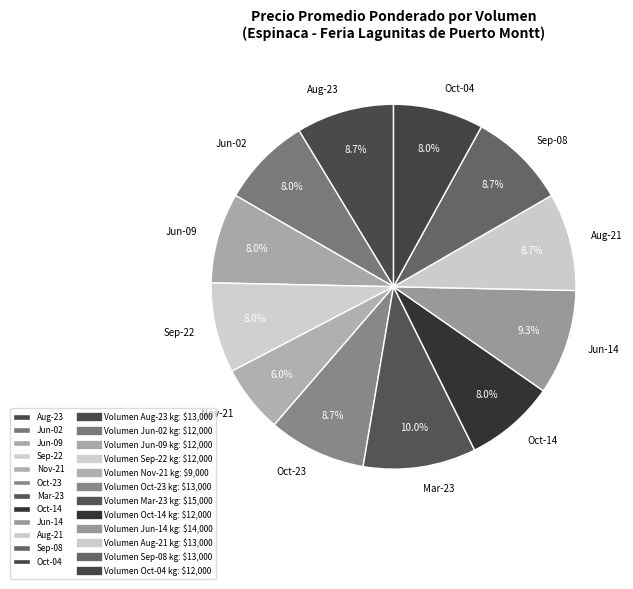

How many segments does this pie chart have?

12